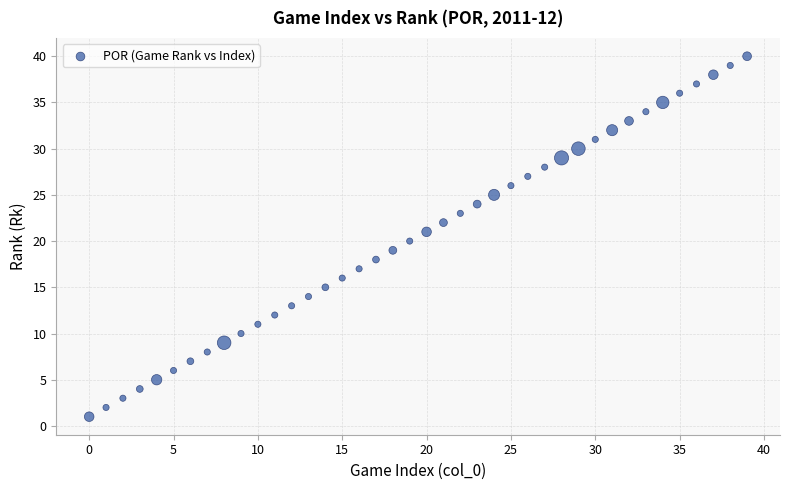

What is the range of Y values (max minus min)?

39